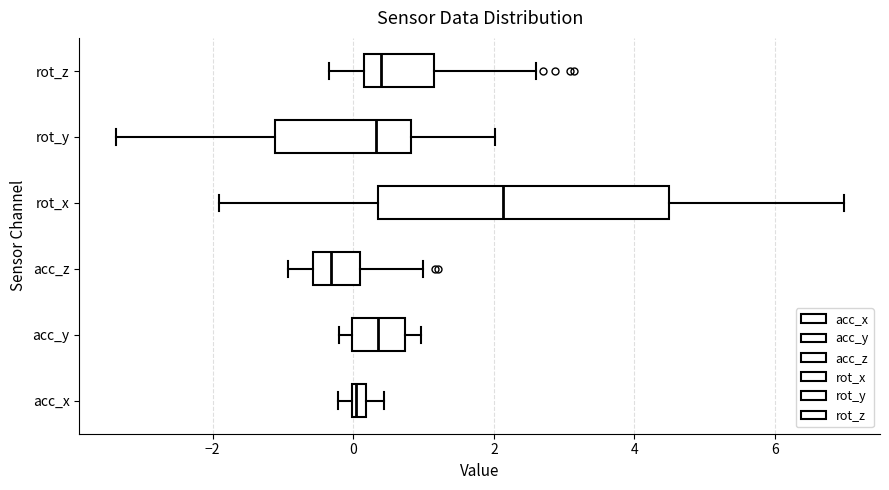

Which box has the furthest to the left median line?

acc_z